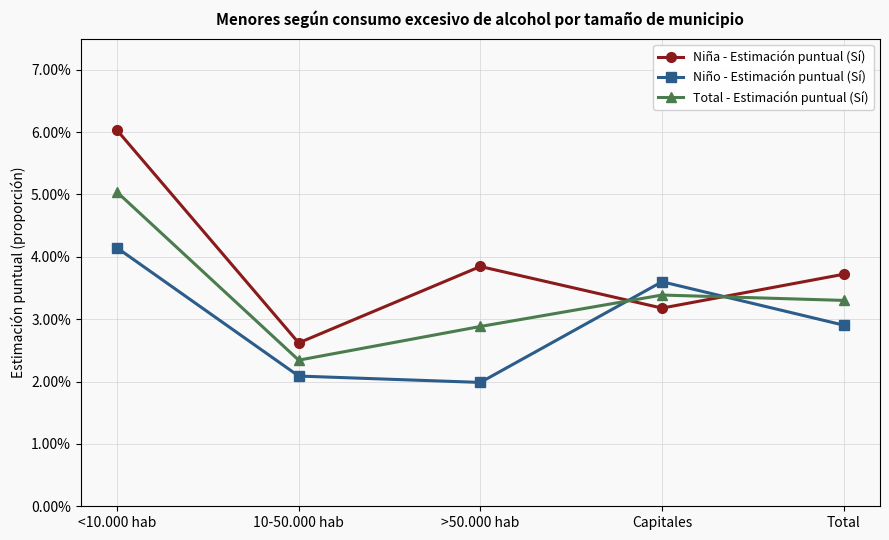

Reading right to left, what are all the values shown in this chart?

Niña - Estimación puntual (Sí): Total=0.0	Capitales=0.0	>50.000 hab=0.0	10-50.000 hab=0.0	<10.000 hab=0.1
Niño - Estimación puntual (Sí): Total=0.0	Capitales=0.0	>50.000 hab=0.0	10-50.000 hab=0.0	<10.000 hab=0.0
Total - Estimación puntual (Sí): Total=0.0	Capitales=0.0	>50.000 hab=0.0	10-50.000 hab=0.0	<10.000 hab=0.1